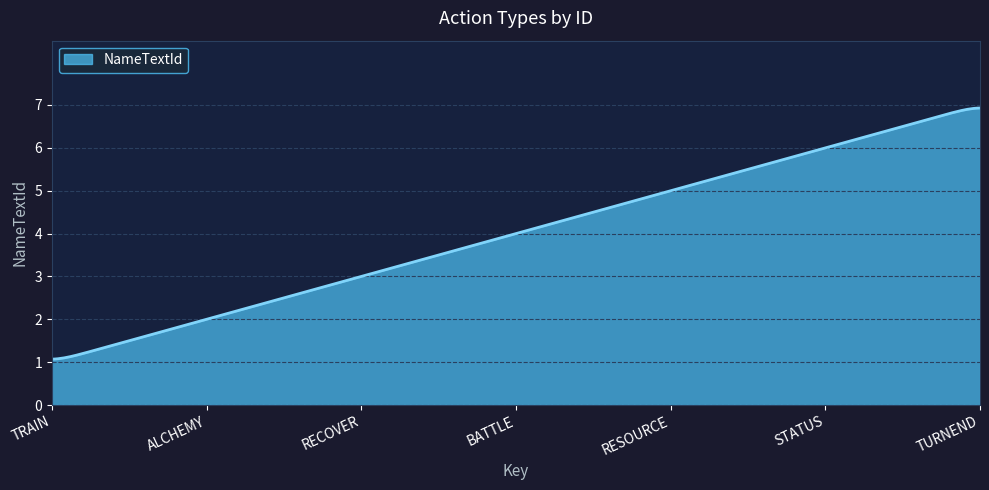

What is the difference between the maximum and minimum values?

5.9